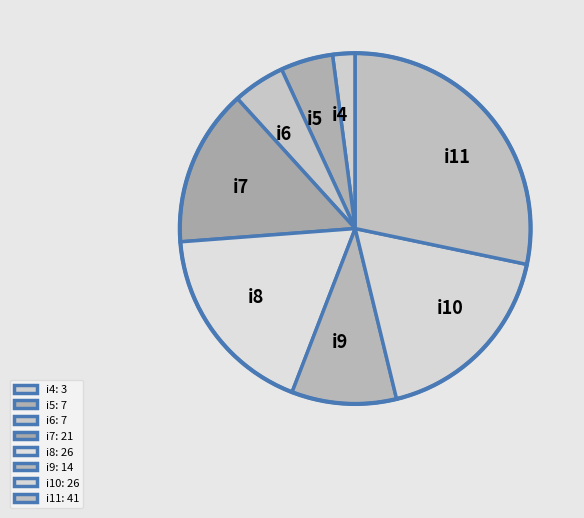

Does i4 represent more than half of the total?

No